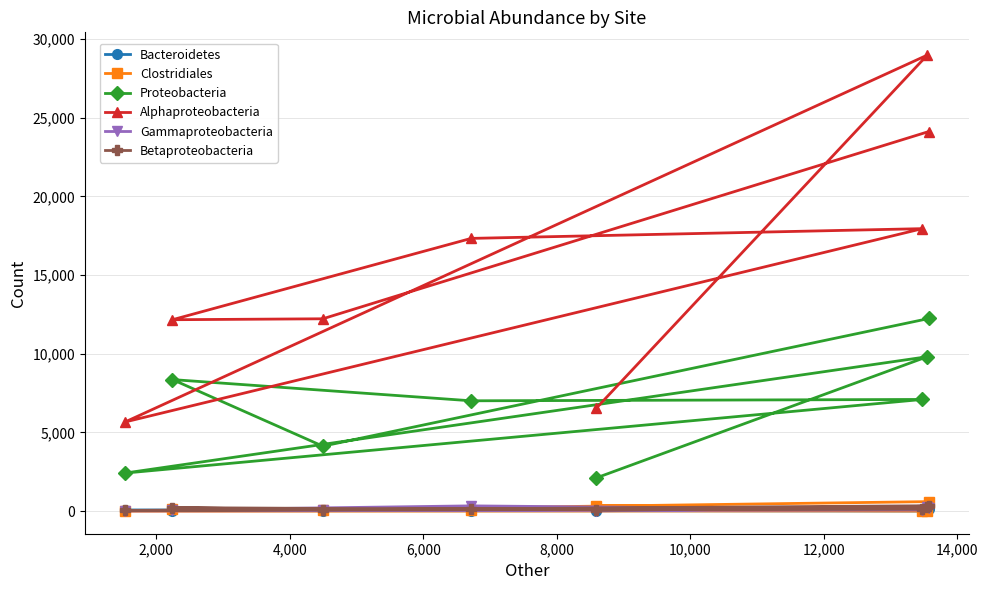

How many distinct data groups are displayed?

6